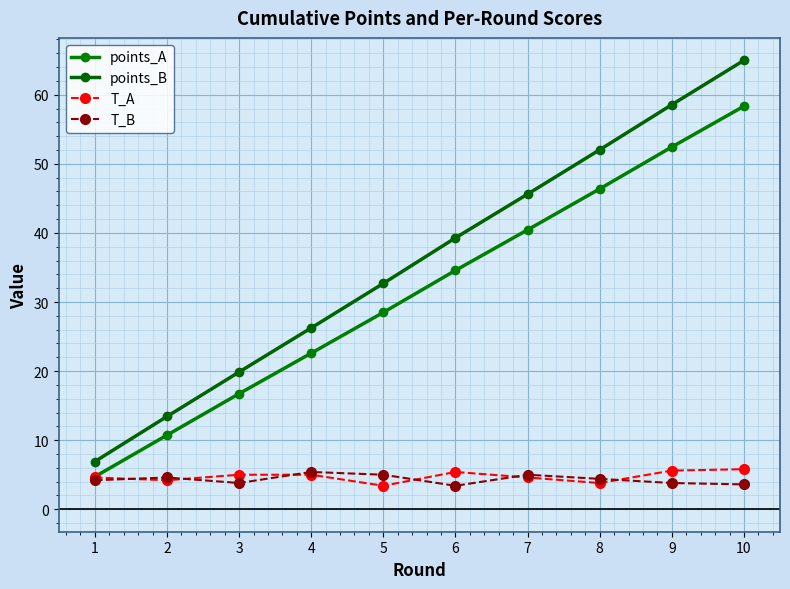

How many values in the points_A series are below 34?

5